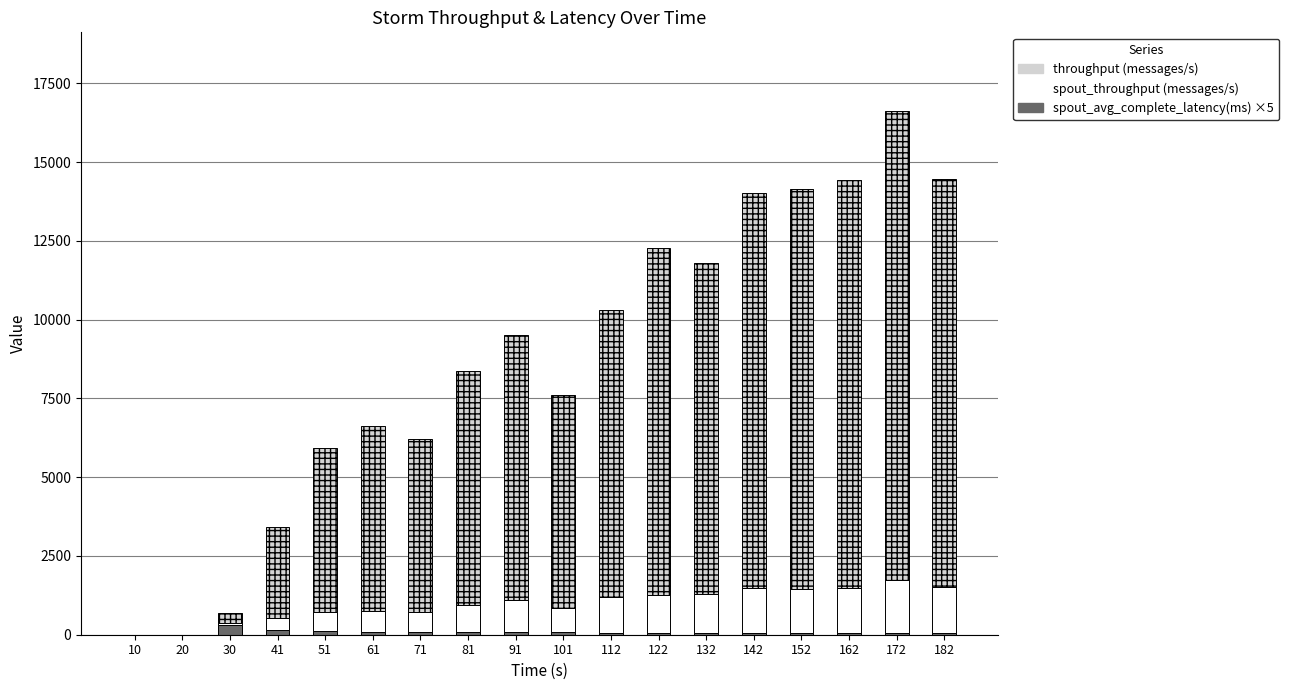

At which category is the sum across all series the highest?

172